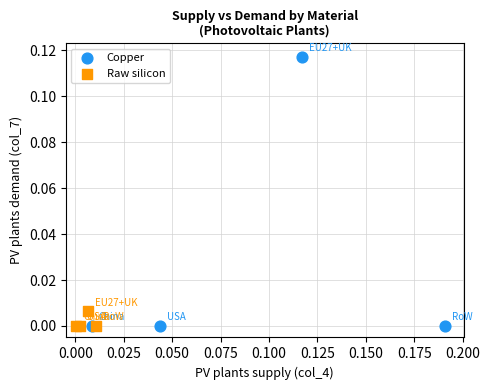

Which series has the largest Y range (max minus min)?

Copper